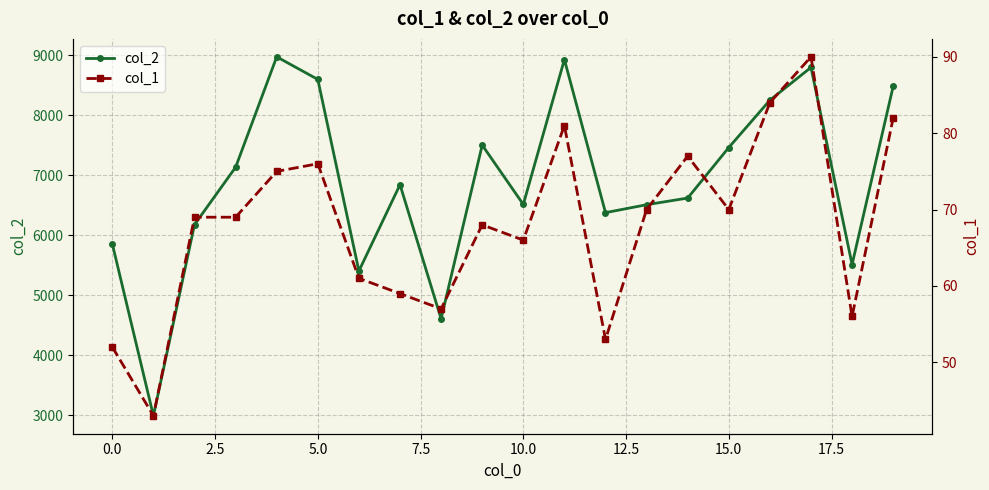

True or false: col_2 and col_1 intersect in this chart.

False